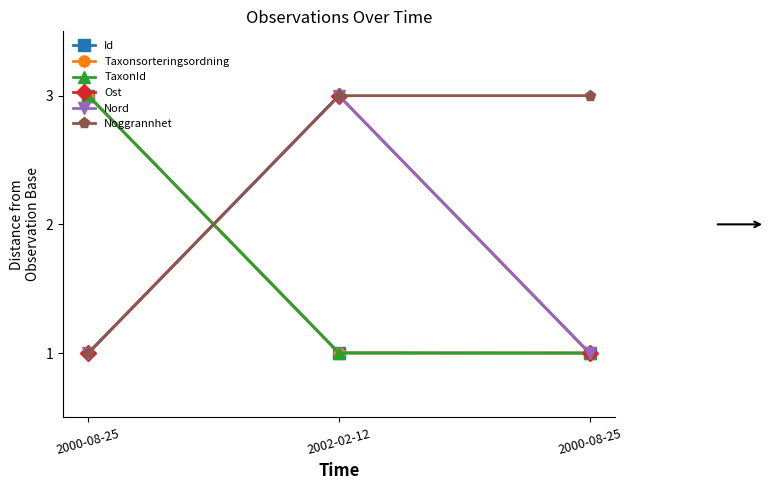

What is the label of the 3rd point from the right?

2000-08-25